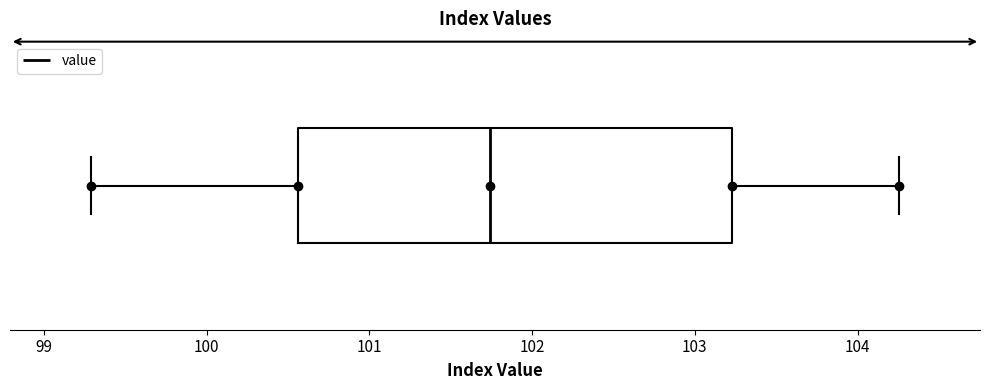

Read this box plot against the x-axis: the position of the median line, the range covered by the box, and the ends of both whiskers. The values are not printed on the chart, so give them approximately, as read against the axis.

median 101.7, box 100.6 to 103.2, whiskers 99.3 to 104.3